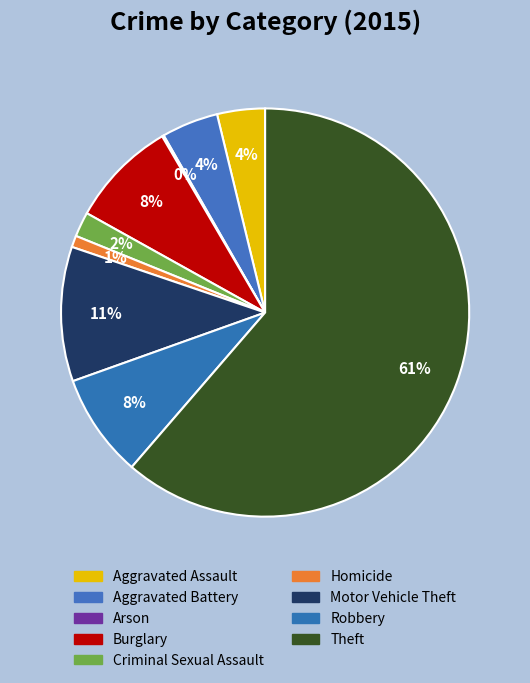

What is the majority slice?

Theft